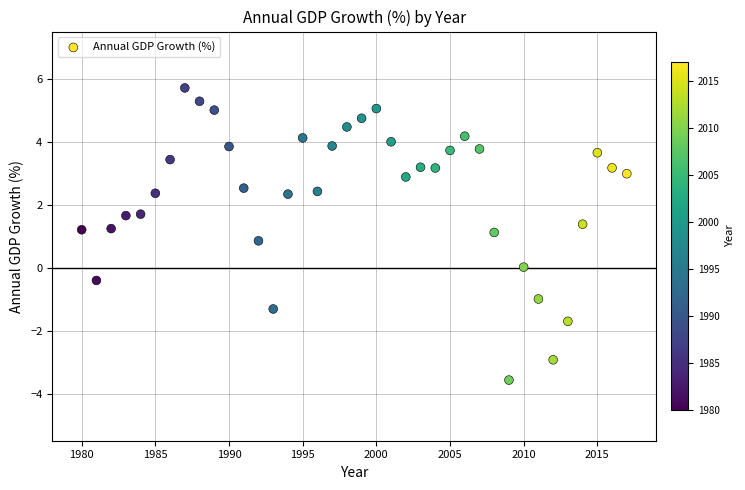

What is the range of Y values (max minus min)?

9.3